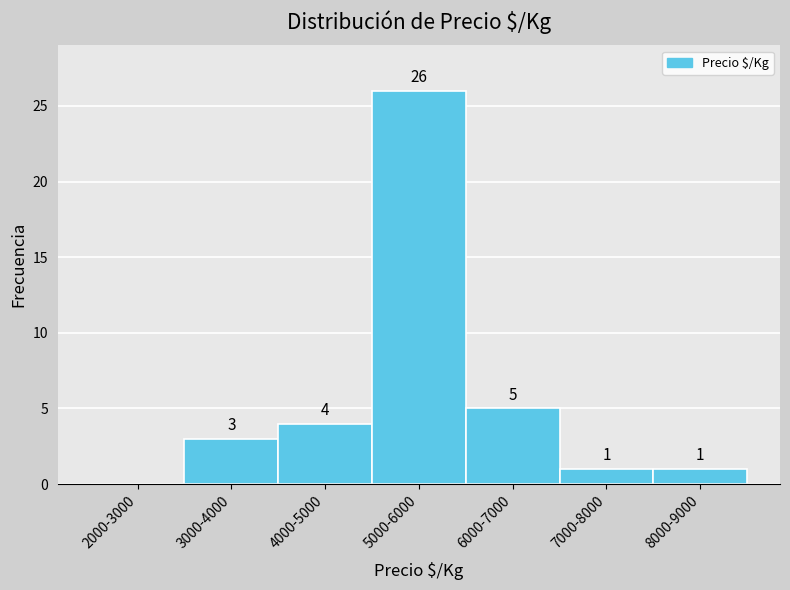

Reading left to right, what are all the values shown in this chart?

2000-3000=0	3000-4000=3	4000-5000=4	5000-6000=26	6000-7000=5	7000-8000=1	8000-9000=1